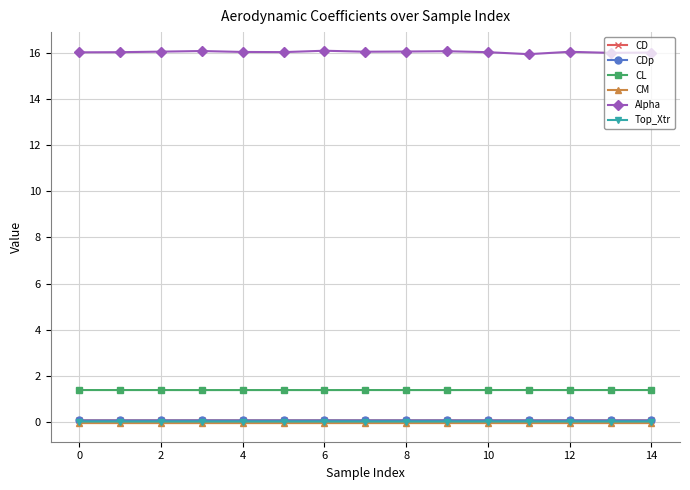

What are all the series names shown in the legend?

CD, CDp, CL, CM, Alpha, Top_Xtr